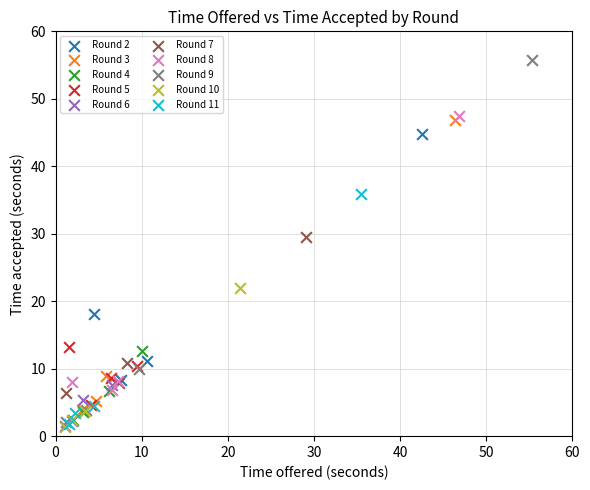

Which series contains the highest Y value?

Round 9